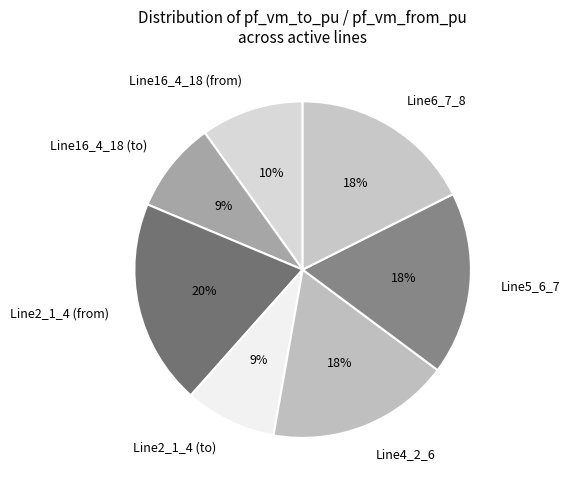

To the nearest percent, what portion does Line16_4_18 (to) represent?

9%